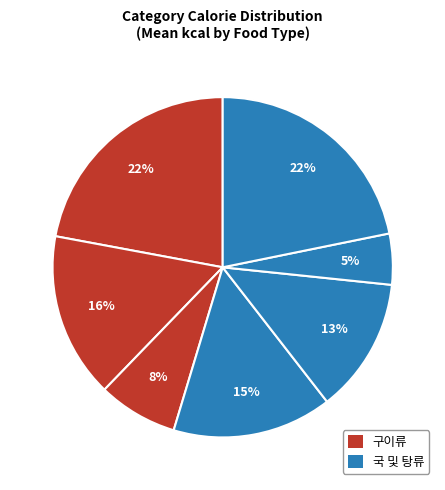

To the nearest percent, what is the average slice percentage?

14%